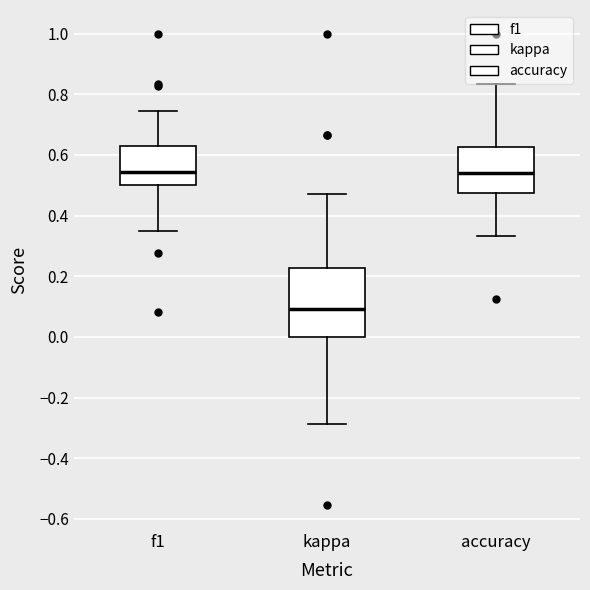

Which box is the tallest, from its lower edge to its upper edge?

kappa